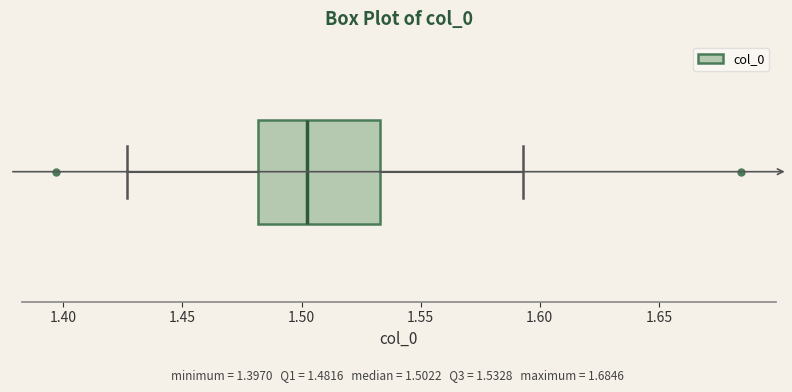

Transcribe this box plot: give where the median line is, the range the box spans, and where the two whiskers end, as read against the x-axis. The values are not printed on the chart, so give them approximately, as read against the axis.

median 1.500, box 1.480 to 1.535, whiskers 1.425 to 1.595